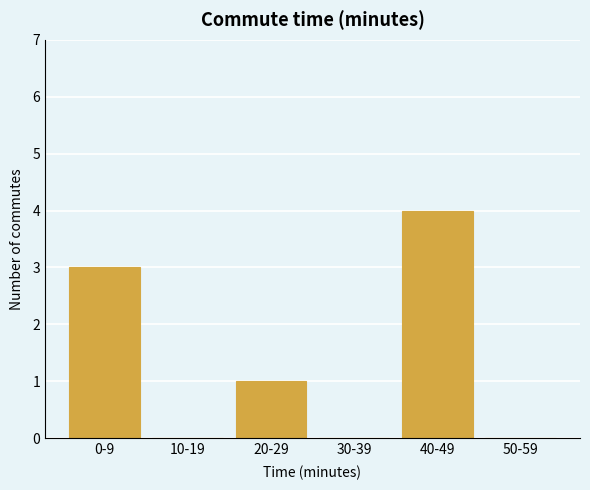

Reading left to right, list all the values displayed in this chart.

0-9=3	10-19=0	20-29=1	30-39=0	40-49=4	50-59=0